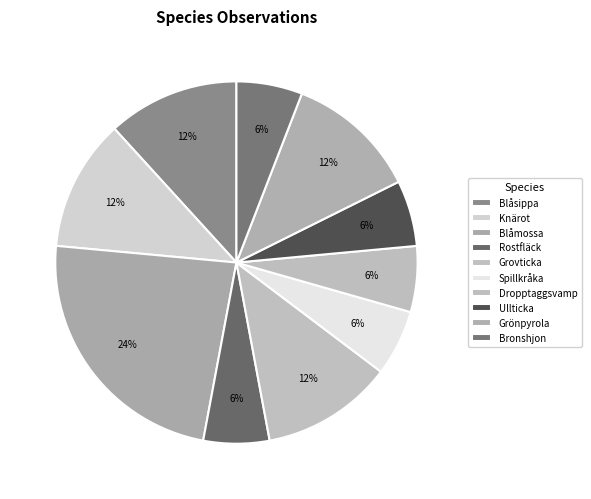

What is the smallest slice in the pie chart?

Bronshjon